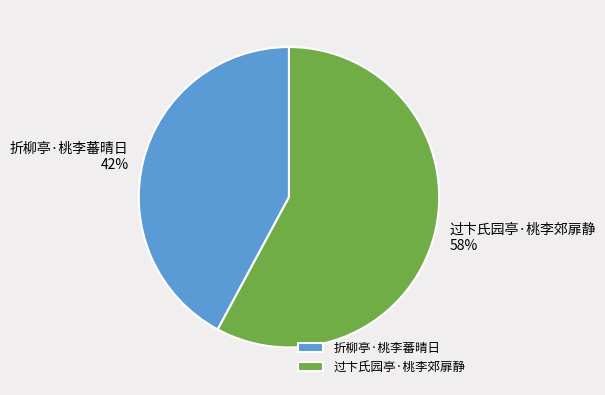

What is the largest slice in the pie chart?

过卞氏园亭·桃李郊扉静